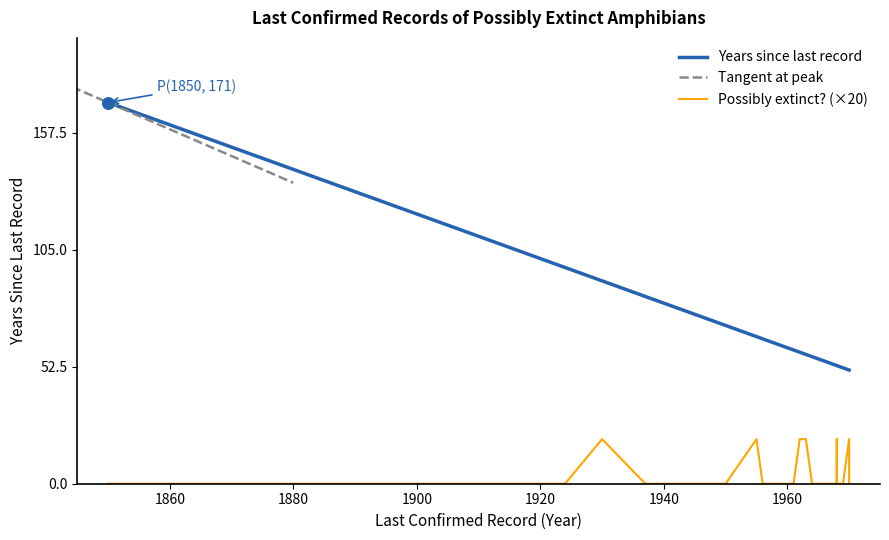

What is the total value across all series at 1968?

53